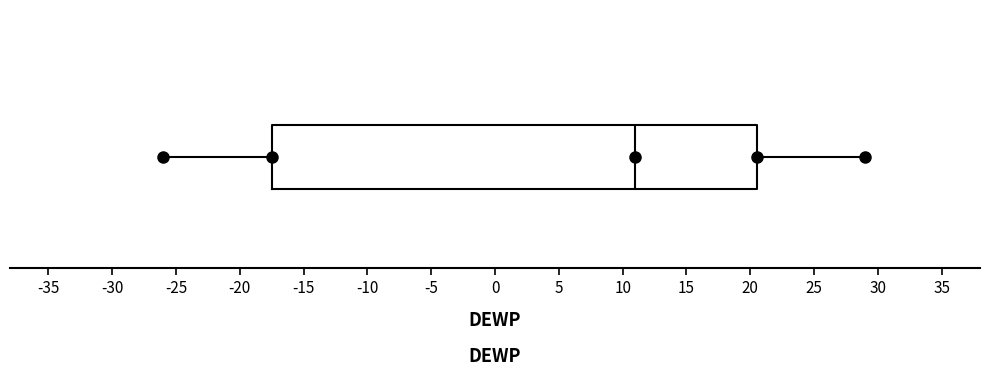

Transcribe this box plot: give where the median line is, the range the box spans, and where the two whiskers end, as read against the x-axis. The values are not printed on the chart, so give them approximately, as read against the axis.

median 11.0, box -17.5 to 20.5, whiskers -26.0 to 29.0